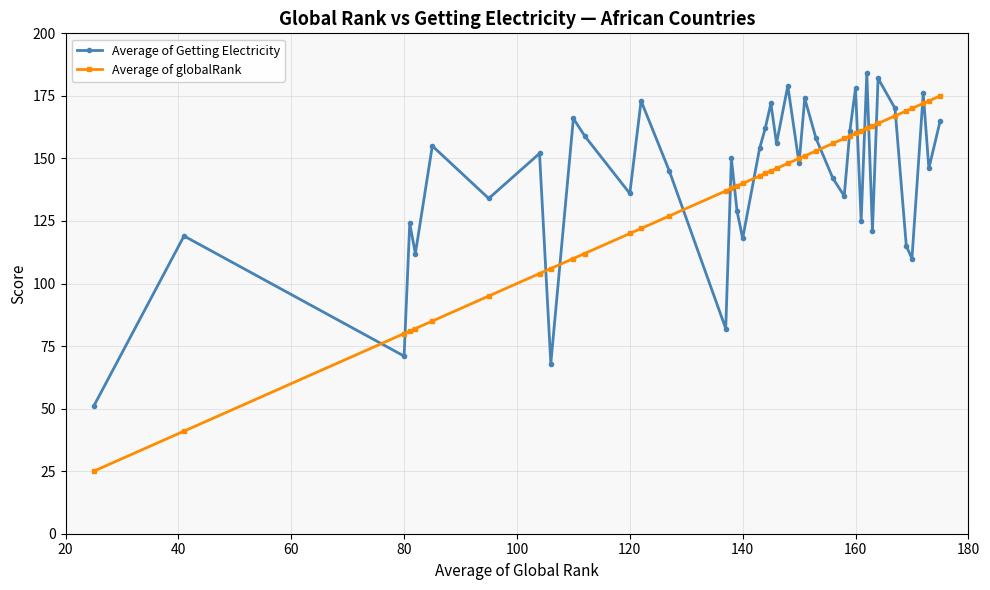

What are all the series names shown in the legend?

Average of Getting Electricity, Average of globalRank